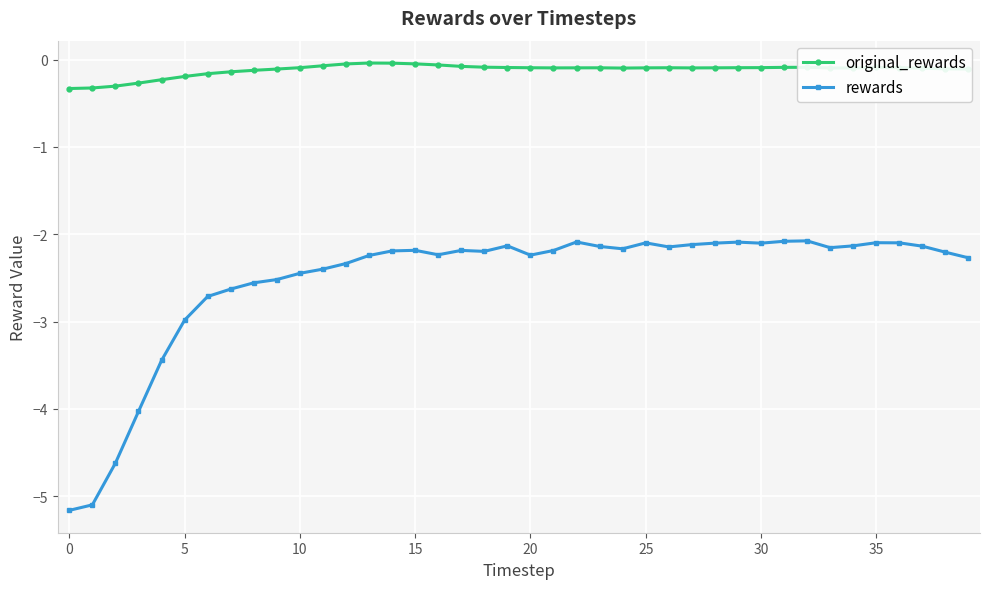

What is the difference between the maximum and minimum values in the original_rewards series?

0.3